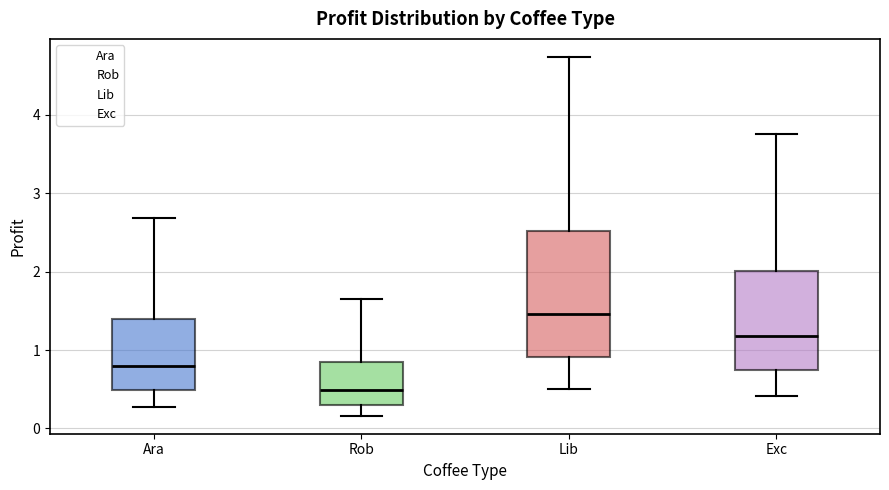

Which box is the tallest, from its lower edge to its upper edge?

Lib